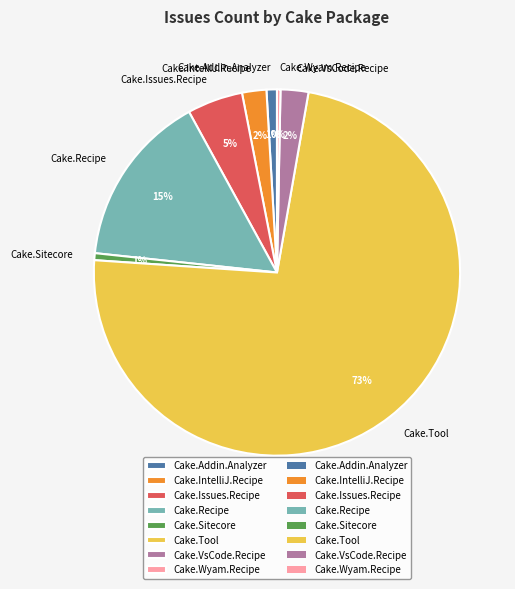

What is the largest slice in the pie chart?

Cake.Tool